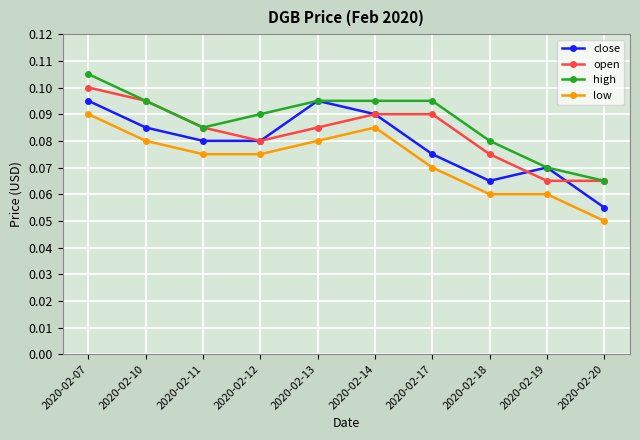

The value of open at 2020-02-17 is 0.1. True or false?

True